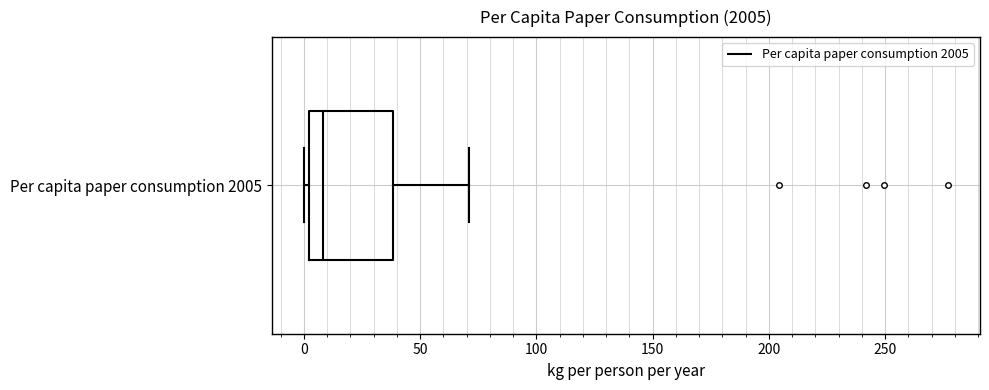

Read this box plot against the x-axis: the position of the median line, the range covered by the box, and the ends of both whiskers. The values are not printed on the chart, so give them approximately, as read against the axis.

median 10, box 0 to 40, whiskers 0 (just left of the box's left edge) to 70